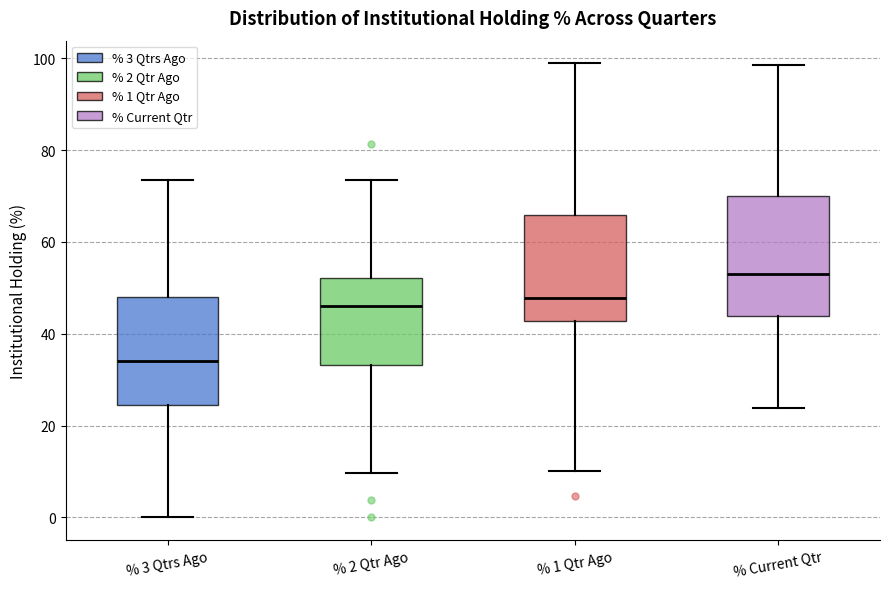

Reading left to right, transcribe this box plot: for each box, give where its median line is, the range the box spans, and where its two whiskers end, as read against the y-axis. The values are not printed on the chart, so give them approximately, as read against the axis.

% 3 Qtrs Ago: median 34, box 24 to 48, whiskers 0 to 74
% 2 Qtr Ago: median 46, box 34 to 52, whiskers 10 to 74
% 1 Qtr Ago: median 48, box 42 to 66, whiskers 10 to 98
% Current Qtr: median 54, box 44 to 70, whiskers 24 to 98